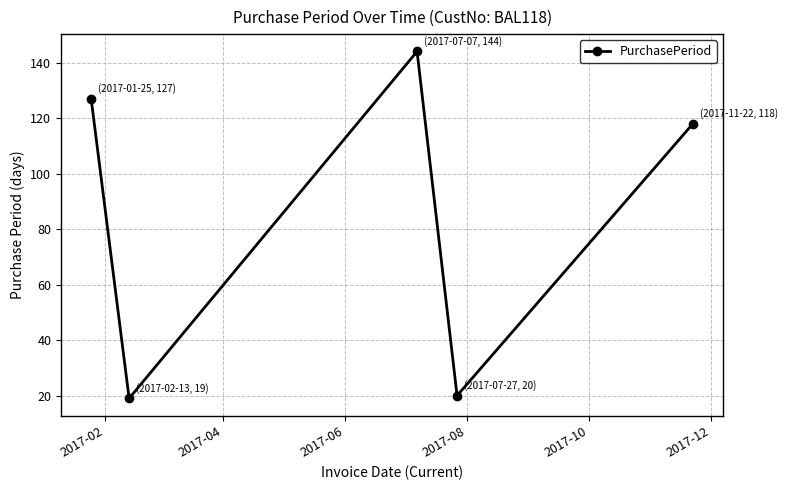

What is the smallest value displayed?

19